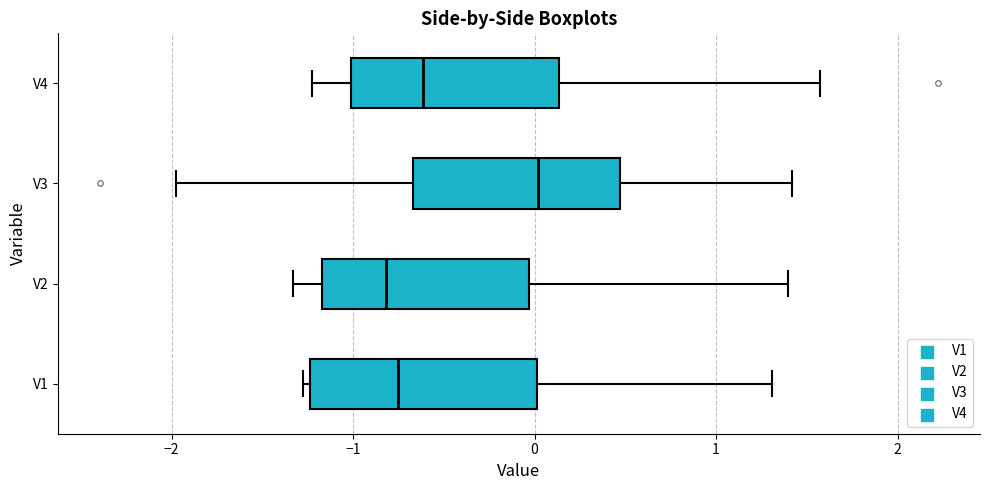

Reading bottom to top, transcribe this box plot: for each box, give where its median line is, the range the box spans, and where its two whiskers end, as read against the x-axis. The values are not printed on the chart, so give them approximately, as read against the axis.

V1: median -0.8, box -1.2 to 0.0, whiskers -1.3 to 1.3
V2: median -0.8, box -1.2 to 0.0, whiskers -1.3 to 1.4
V3: median 0.0, box -0.7 to 0.5, whiskers -2.0 to 1.4
V4: median -0.6, box -1.0 to 0.1, whiskers -1.2 to 1.6